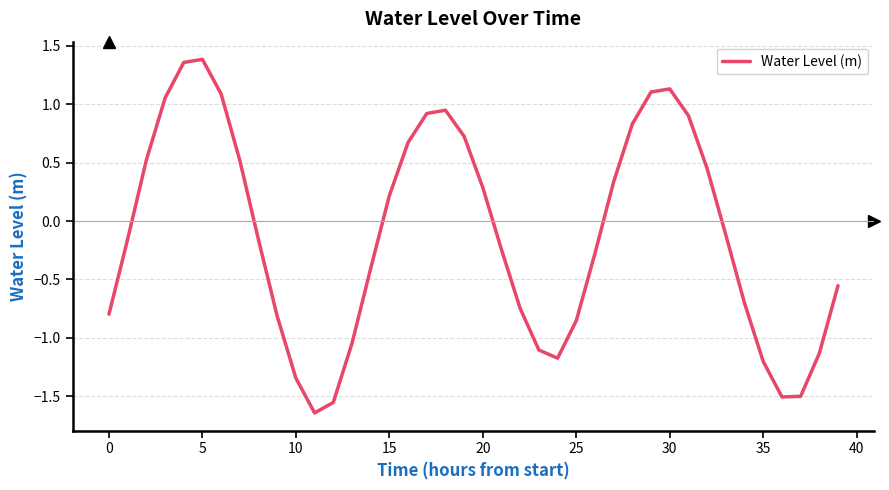

What is the difference between the maximum and minimum values?

3.0